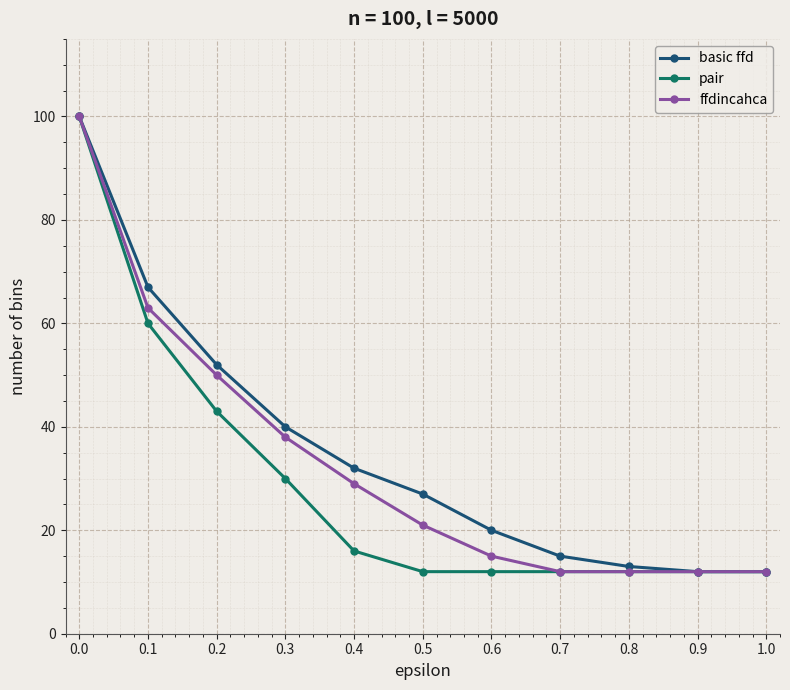

Which series changed the most between 0.1 and 0.3?

pair